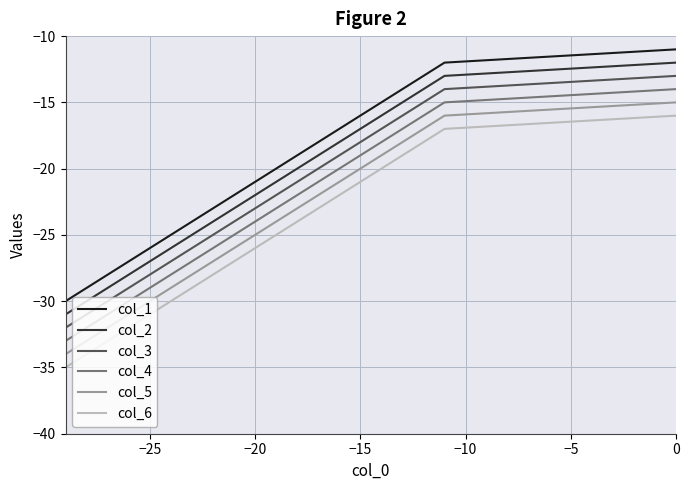

What is the average value of the col_1 series?

-20